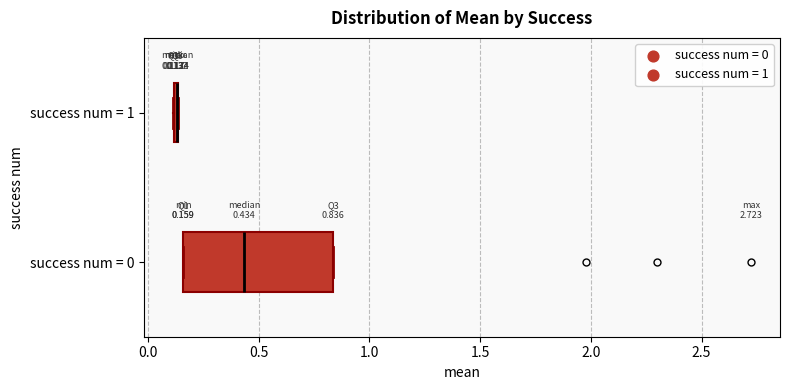

Which box is the widest, from its left edge to its right edge?

success num = 0